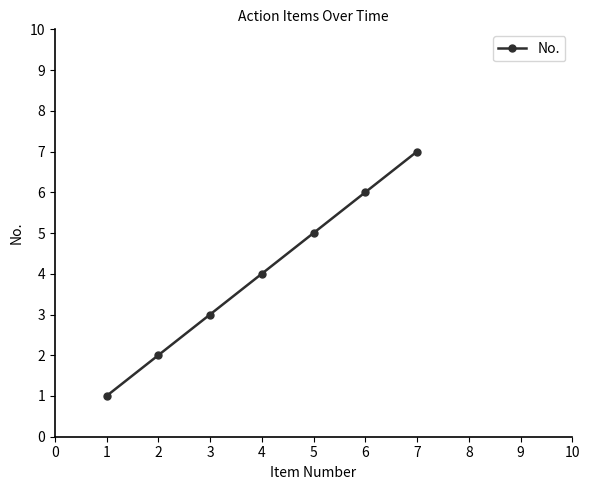

The chart shows a value of 2 at 2. True or false?

True